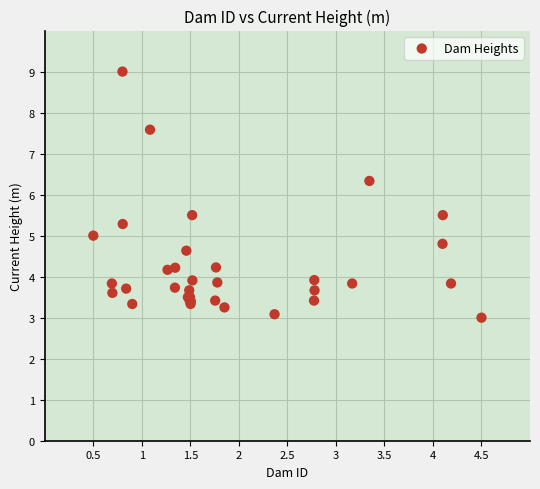

What Y value in the scatter plot is closest to 6?

6.3